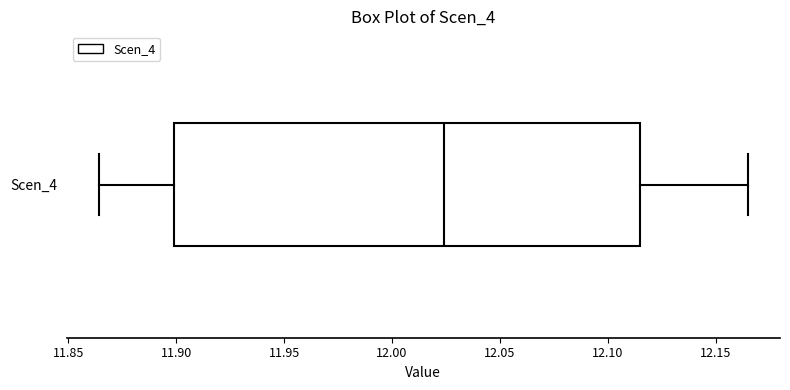

Where does the right whisker of the box for Scen_4 end on the x-axis? The values are not printed on the chart, so give them approximately, as read against the axis.

12.165